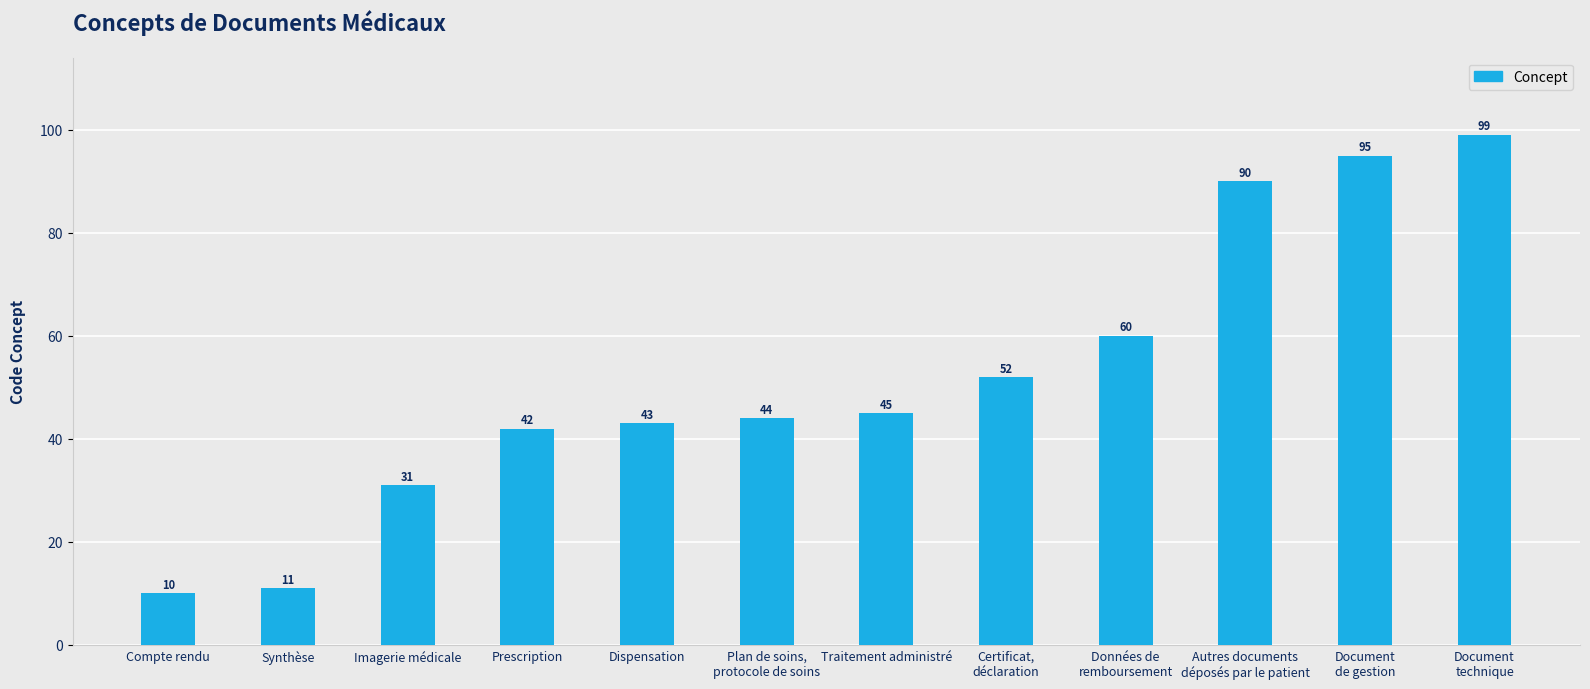

What is the difference between the values at Certificat,
déclaration and Imagerie médicale?

21